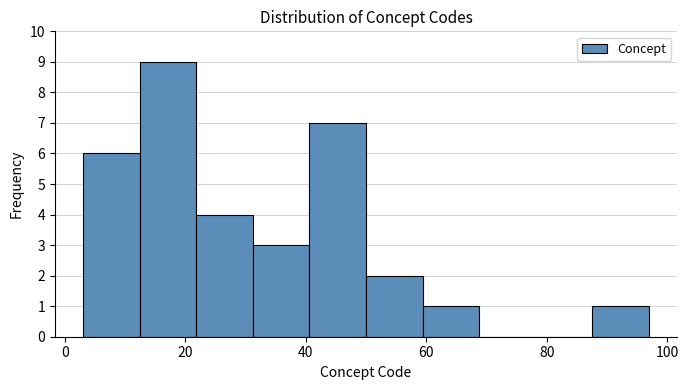

Reading left to right, transcribe this chart: for each bar, give the range it covers on the x-axis and its height. Neither the bar edges nor the heights are printed on the chart, so give them approximately, as read against the axes.

3.0 to 12.4: 6
12.4 to 21.8: 9
21.8 to 31.2: 4
31.2 to 40.6: 3
40.6 to 50.0: 7
50.0 to 59.4: 2
59.4 to 68.8: 1
68.8 to 78.2: 0
78.2 to 87.6: 0
87.6 to 97.0: 1